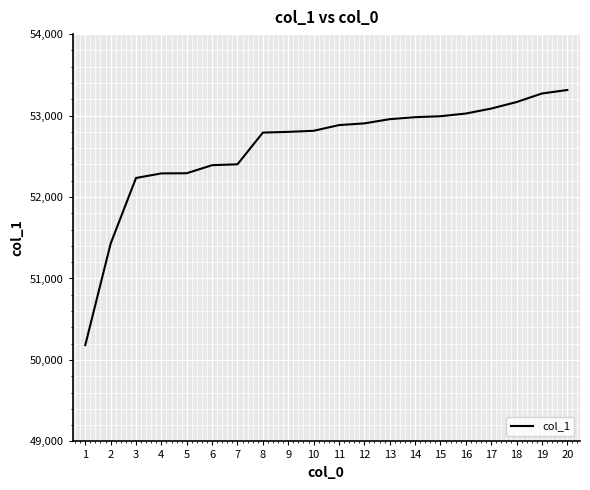

The value at 17 is 78348. True or false?

False